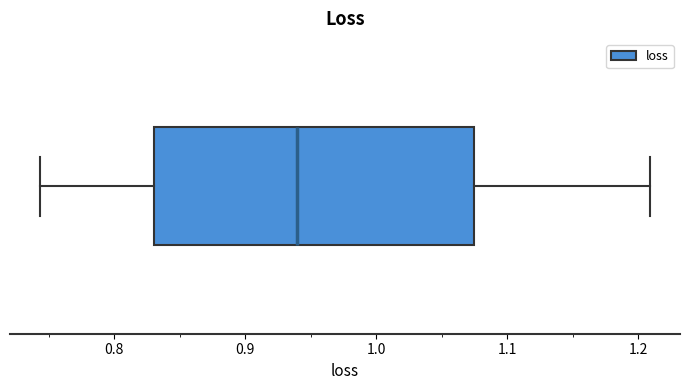

Where does the left whisker of the box end on the x-axis? The values are not printed on the chart, so give them approximately, as read against the axis.

0.74